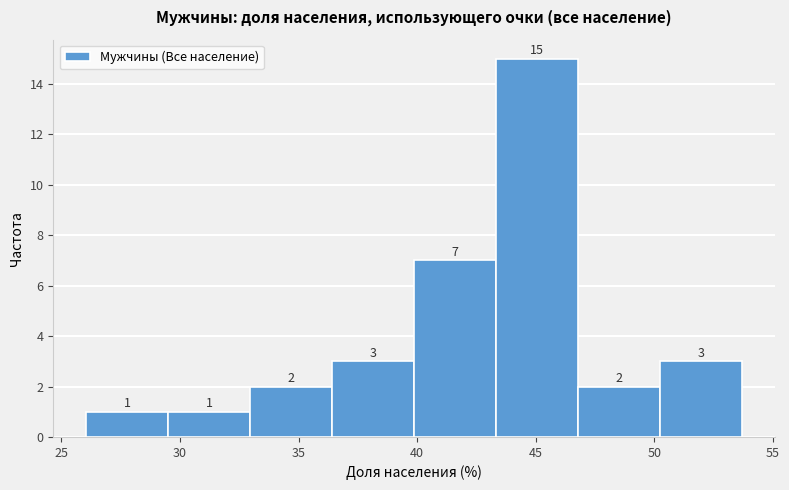

Reading left to right, transcribe this chart: for each bar, give the range it covers on the x-axis and its height. The bar edges are not printed on the chart, so give them approximately, as read against the axis.

26.0 to 29.5: 1
29.5 to 33.0: 1
33.0 to 36.5: 2
36.5 to 40.0: 3
40.0 to 43.5: 7
43.5 to 47.0: 15
47.0 to 50.0: 2
50.0 to 53.5: 3